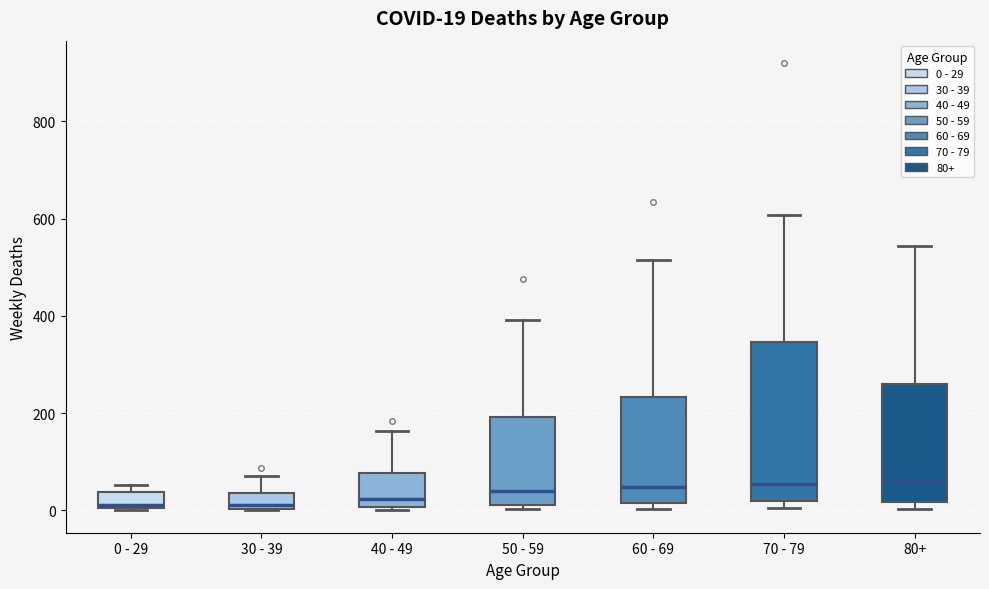

Which box is the tallest, from its lower edge to its upper edge?

70 - 79